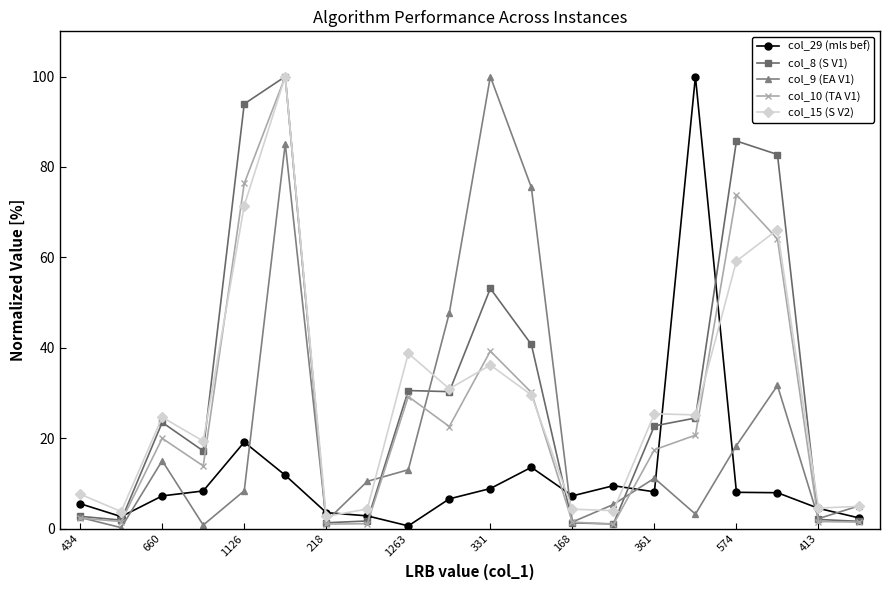

What is the value of the col_9 (EA V1) point at the 4th from the left?

0.8